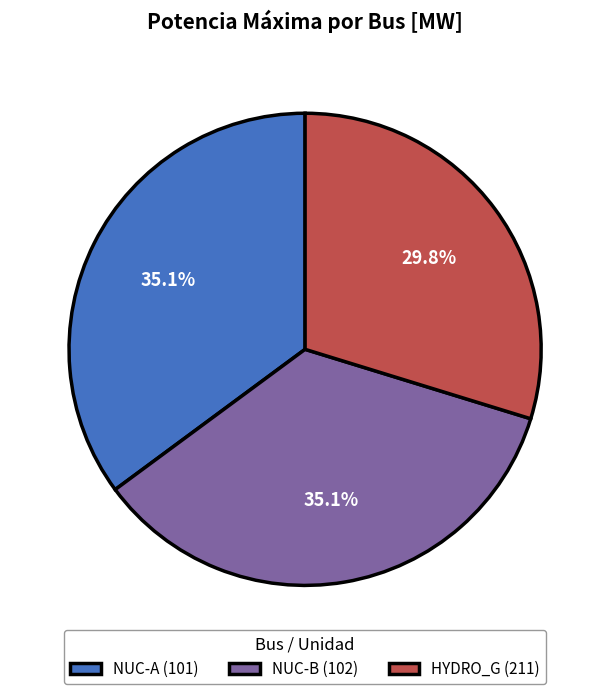

What is the total percentage of HYDRO_G (211) and NUC-A (101)?

64.9%